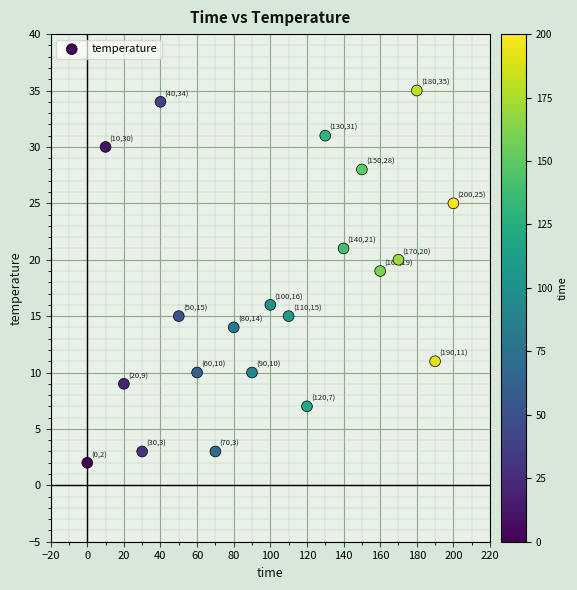

What is the range of X values (max minus min)?

200